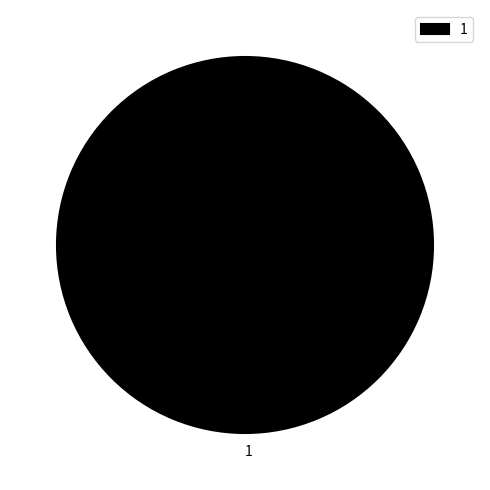

Count the number of slices in the pie.

1